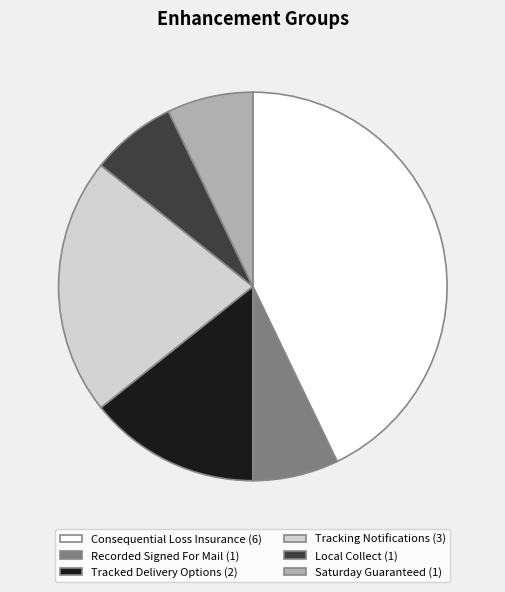

The Tracked Delivery Options (2) slice represents 14% of the pie. True or false?

True